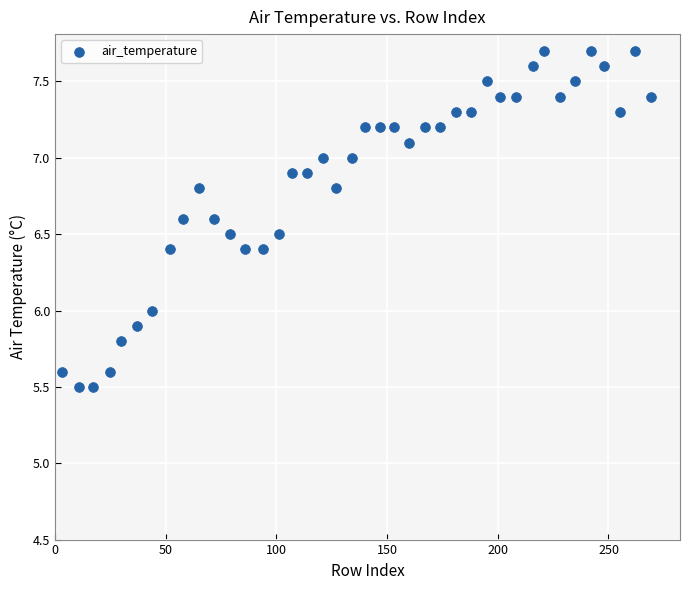

What is the range of Y values (max minus min)?

2.2